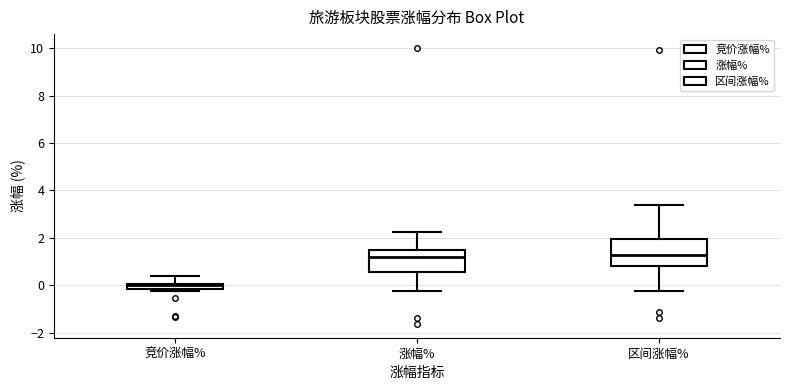

Which box's median line is the lowest?

竞价涨幅%